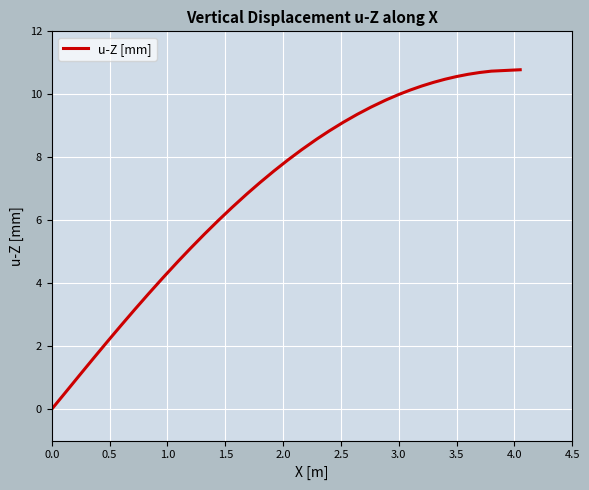

What is the difference between the maximum and minimum values?

10.8